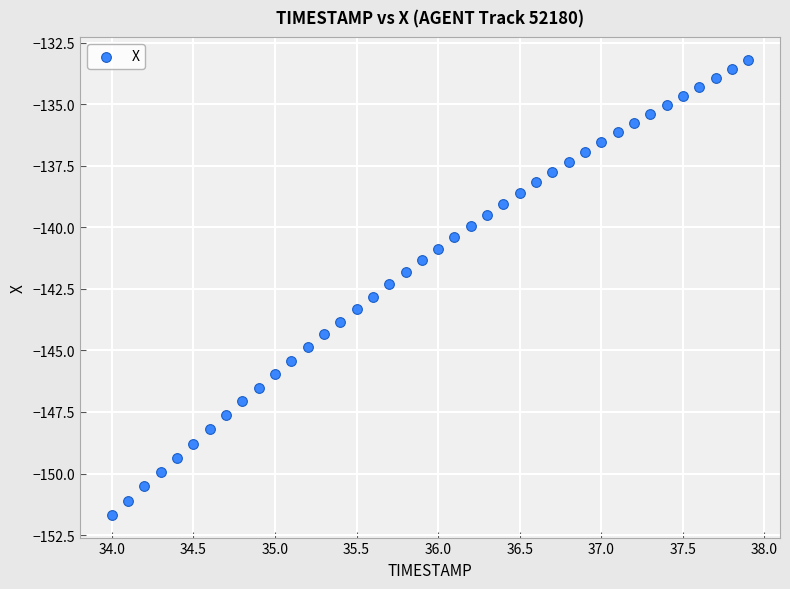

What is the range of X values (max minus min)?

3.9